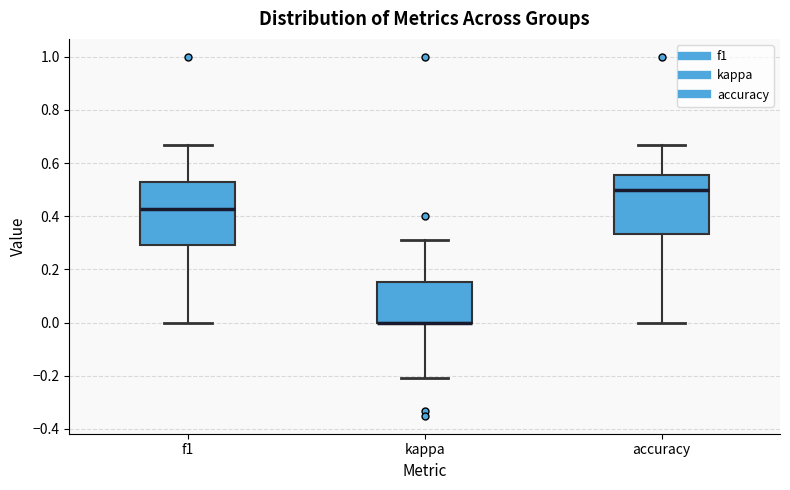

Reading left to right, transcribe this box plot: for each box, give where its median line is, the range the box spans, and where its two whiskers end, as read against the y-axis. The values are not printed on the chart, so give them approximately, as read against the axis.

f1: median 0.42, box 0.30 to 0.52, whiskers 0.00 to 0.66
kappa: median 0.00 (drawn on the box's lower edge), box 0.00 to 0.16, whiskers -0.20 to 0.32
accuracy: median 0.50, box 0.34 to 0.56, whiskers 0.00 to 0.66